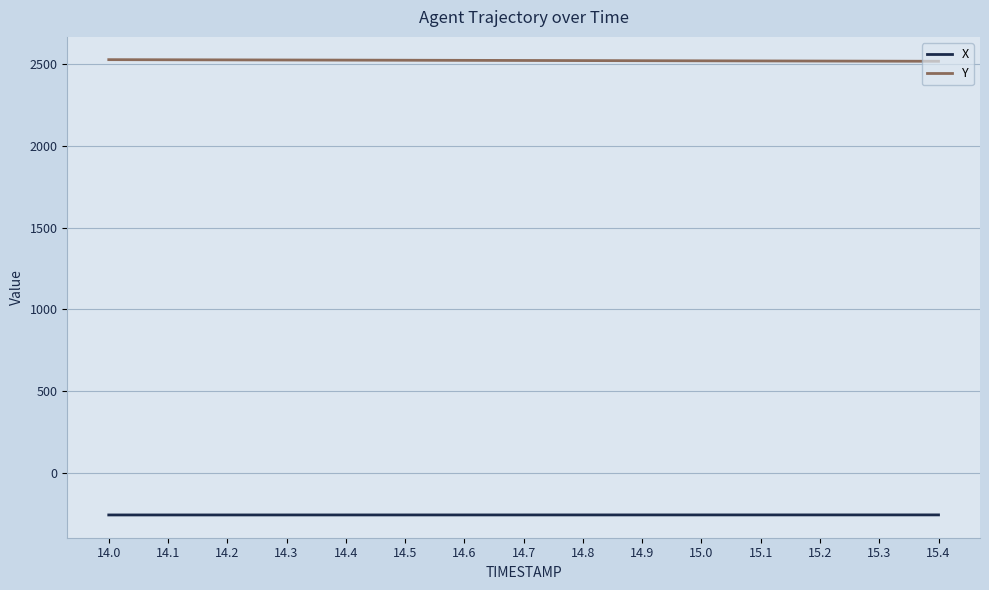

Rank the series at 14.1 from lowest to highest value.

X, Y